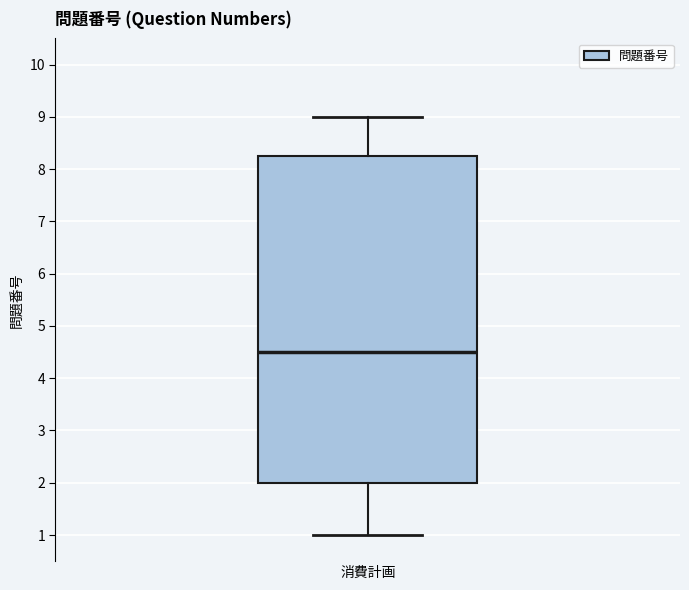

Where is the lower edge of the box for 消費計画 on the y-axis? The values are not printed on the chart, so give them approximately, as read against the axis.

2.0